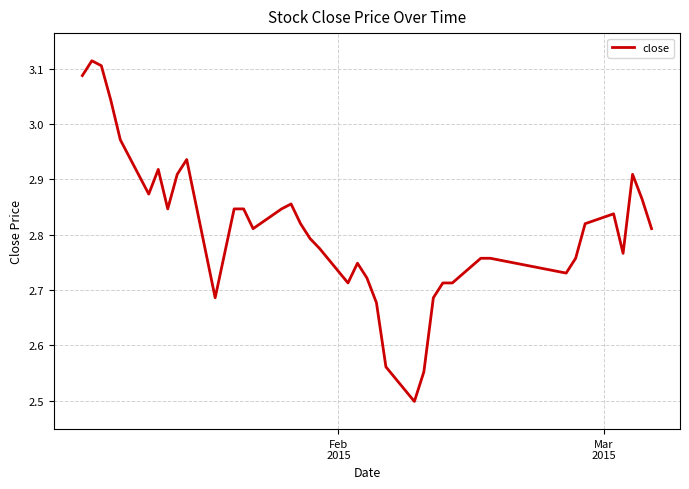

What is the smallest value displayed?

2.5